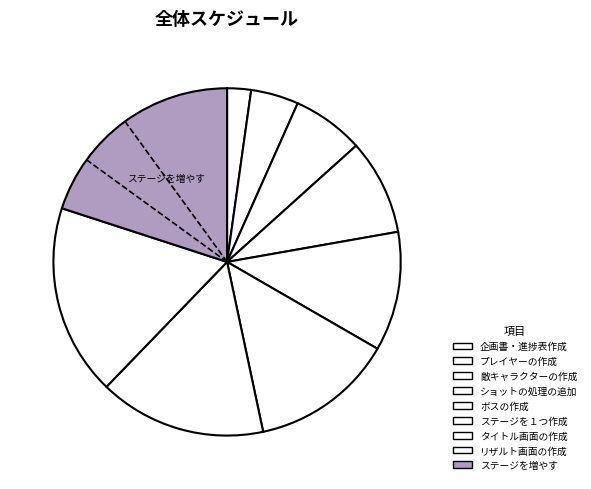

To the nearest percent, what is the difference between the largest and smallest slice percentages?

18%